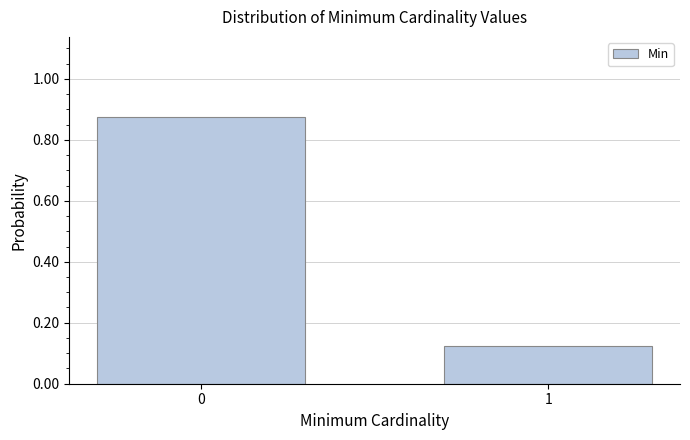

What is the sum of the values at 1 and 0?

1.0